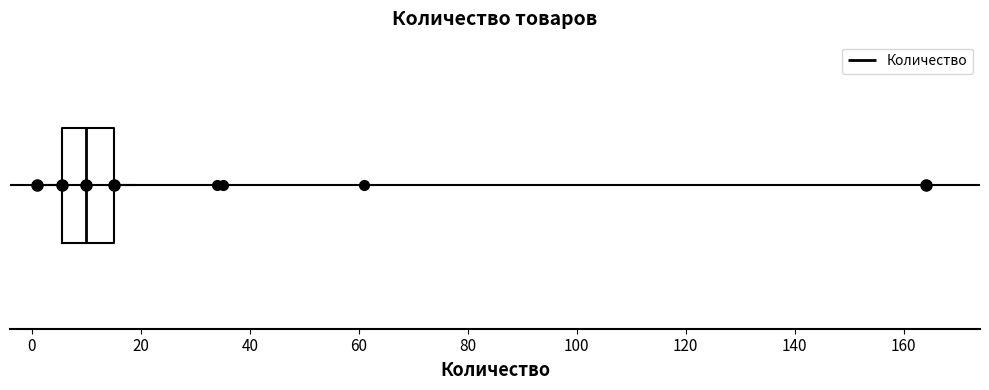

Read this box plot against the x-axis: the position of the median line, the range covered by the box, and the ends of both whiskers. The values are not printed on the chart, so give them approximately, as read against the axis.

median 10, box 6 to 16, whiskers 2 to 20